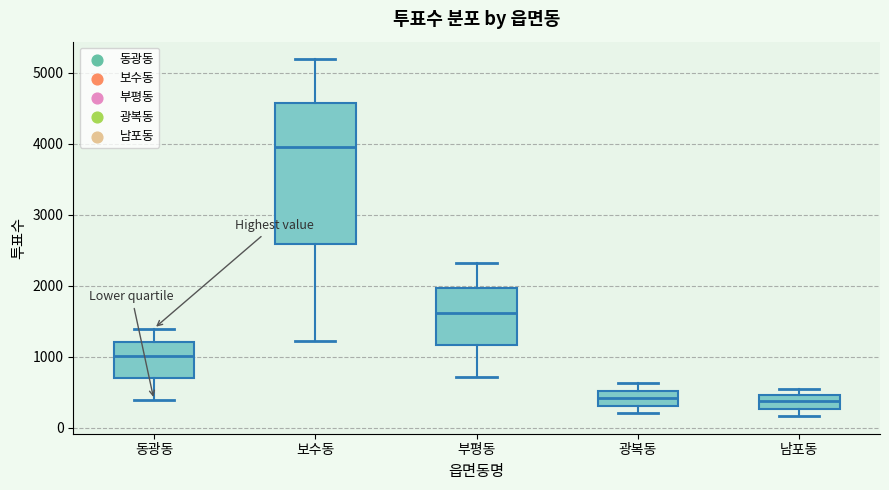

Reading left to right, read every box against the y-axis: the position of its median line, the range the box covers, and the ends of its whiskers. The values are not printed on the chart, so give them approximately, as read against the axis.

동광동: median 1000, box 700 to 1200, whiskers 400 to 1400
보수동: median 4000, box 2600 to 4600, whiskers 1200 to 5200
부평동: median 1600, box 1200 to 2000, whiskers 700 to 2300
광복동: median 400, box 300 to 500, whiskers 200 to 600
남포동: median 400, box 300 to 500, whiskers 200 to 500 (just above the box's upper edge)